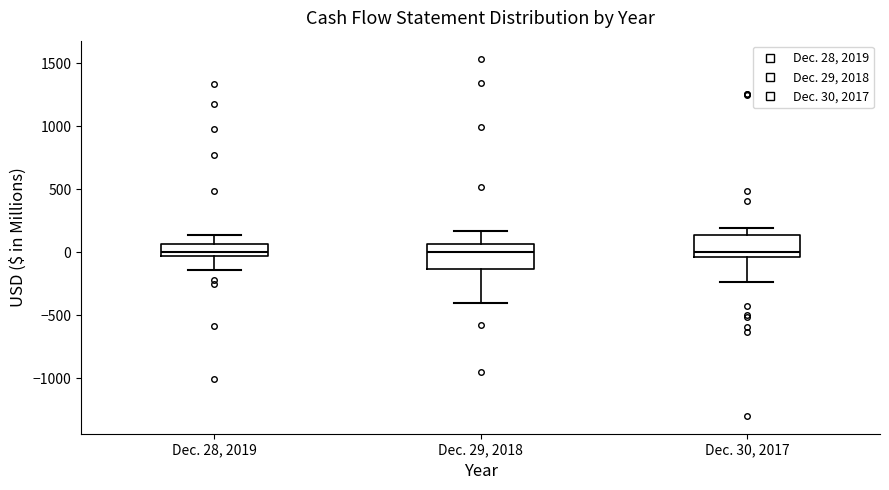

Reading left to right, read every box against the y-axis: the position of its median line, the range the box covers, and the ends of its whiskers. The values are not printed on the chart, so give them approximately, as read against the axis.

Dec. 28, 2019: median 0, box -50 to 50, whiskers -150 to 150
Dec. 29, 2018: median 0, box -150 to 50, whiskers -400 to 150
Dec. 30, 2017: median 0, box -50 to 150, whiskers -250 to 200